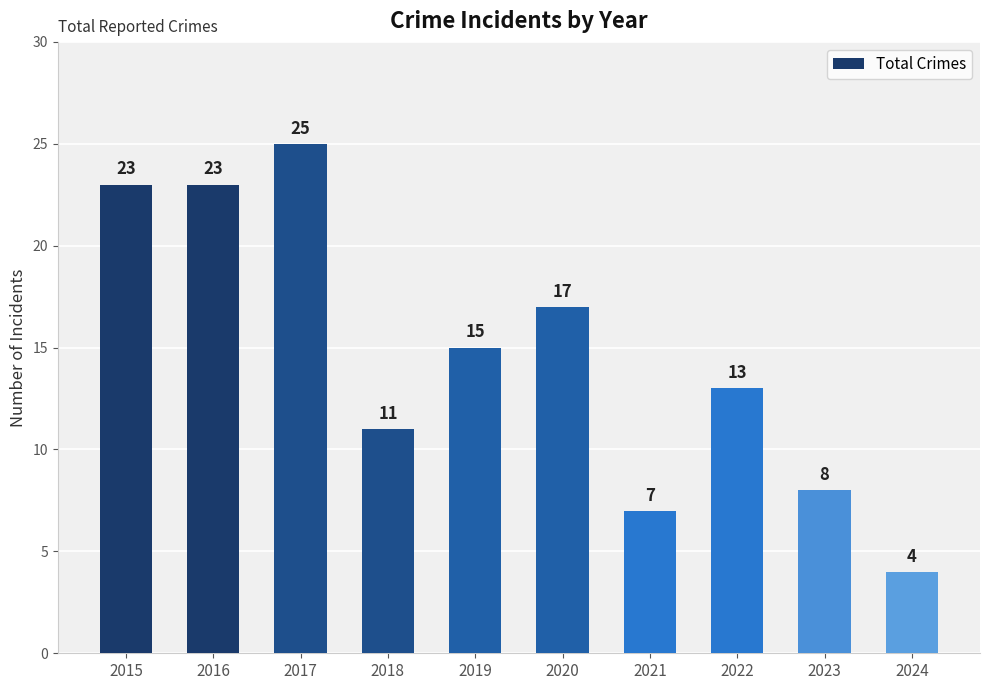

What is the smallest value displayed?

4